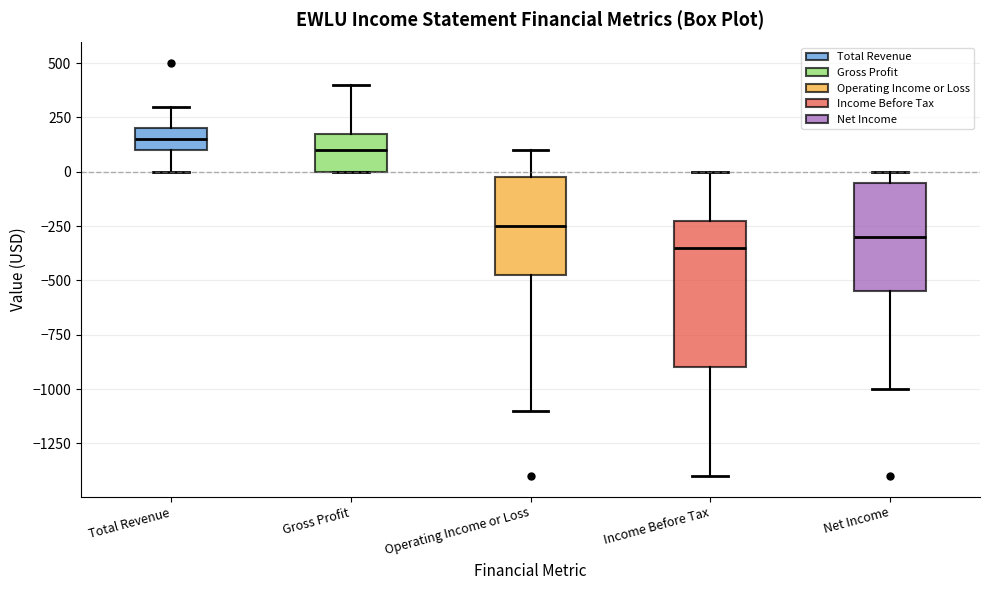

Comparing the boxes themselves (not the whiskers), which one is the tallest?

Income Before Tax